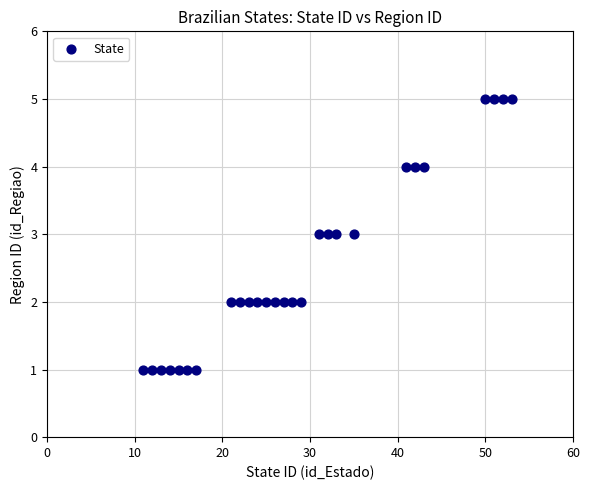

What is the range of Y values (max minus min)?

4